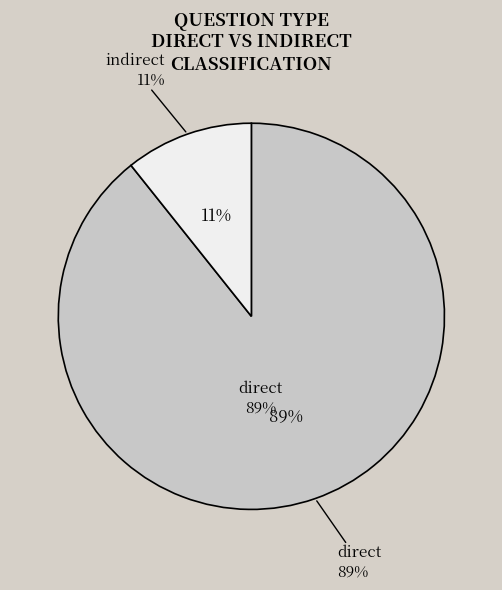

To the nearest percent, what percentage of the pie is indirect?

11%